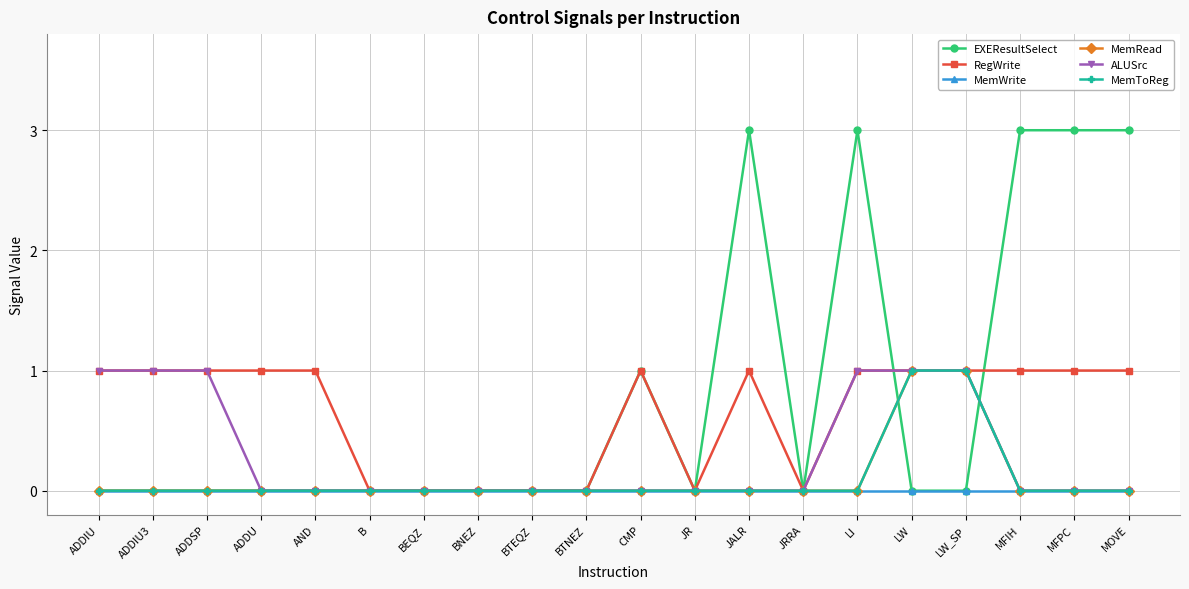

True or false: EXEResultSelect has more than 2 interior local peaks.

True